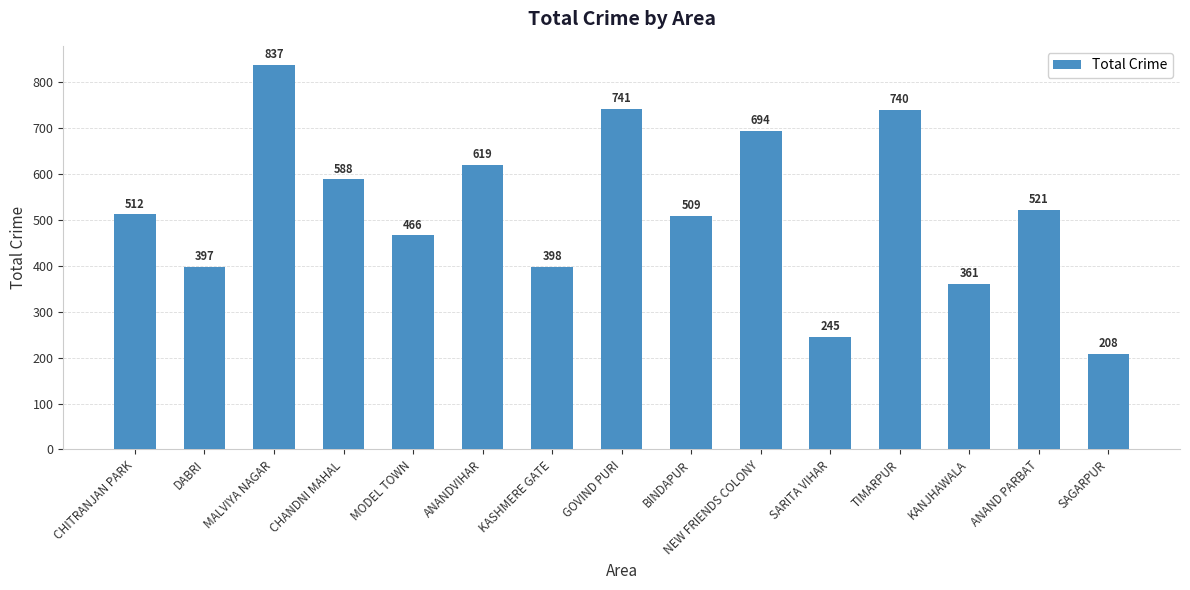

What is the ratio of the value at GOVIND PURI to the value at CHANDNI MAHAL?

1.3